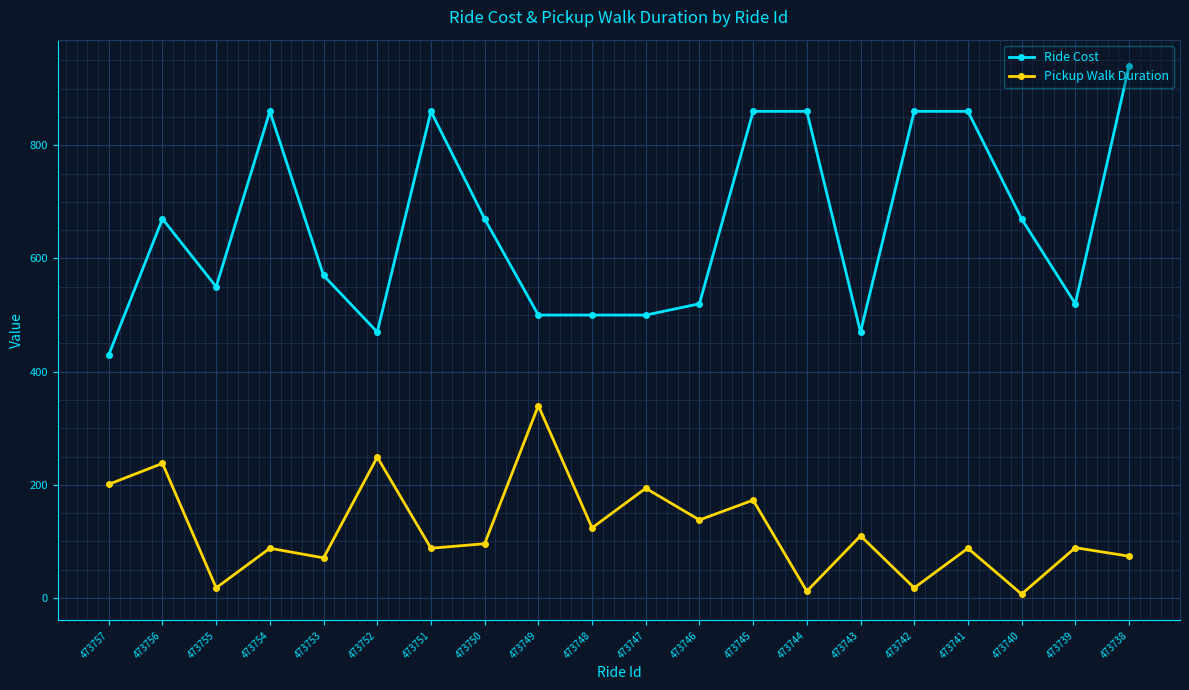

What is the maximum value shown in the chart?

940